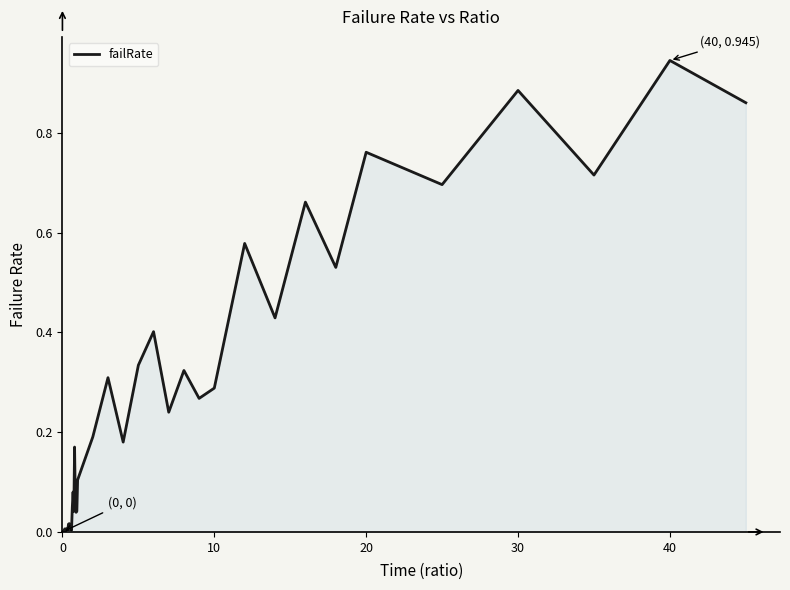

Is this an area chart (filled region under the line)?

Yes